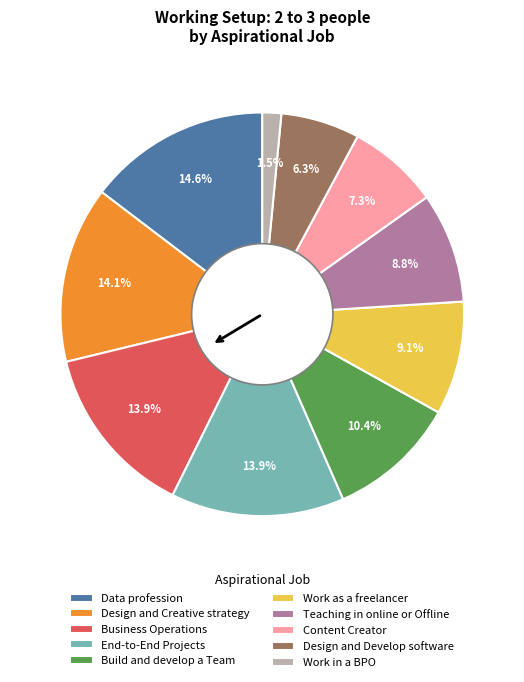

The Data profession slice represents 8% of the pie. True or false?

False